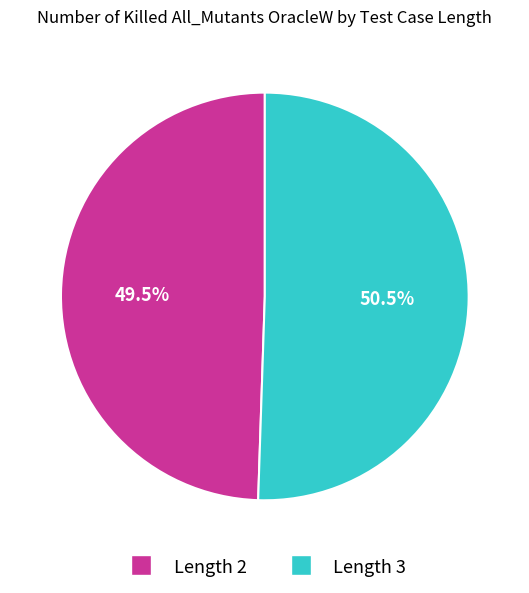

Does any single category account for the majority?

Yes